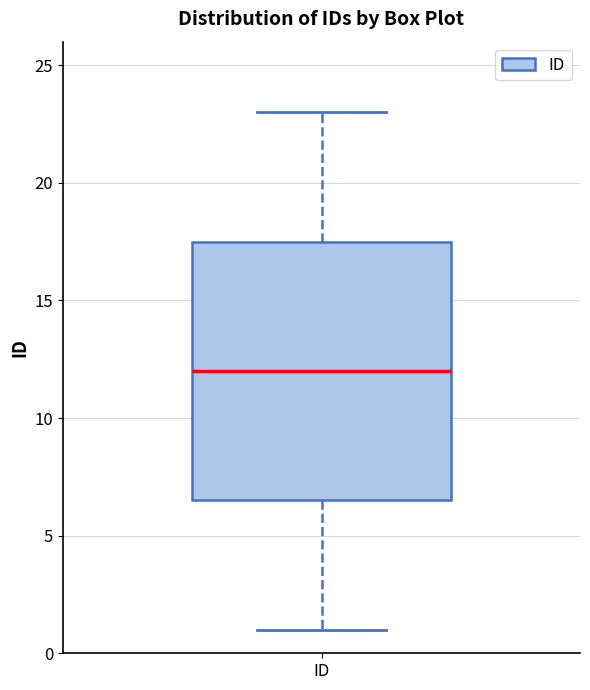

Transcribe this box plot: give where the median line is, the range the box spans, and where the two whiskers end, as read against the y-axis. The values are not printed on the chart, so give them approximately, as read against the axis.

median 12.0, box 6.5 to 17.5, whiskers 1.0 to 23.0